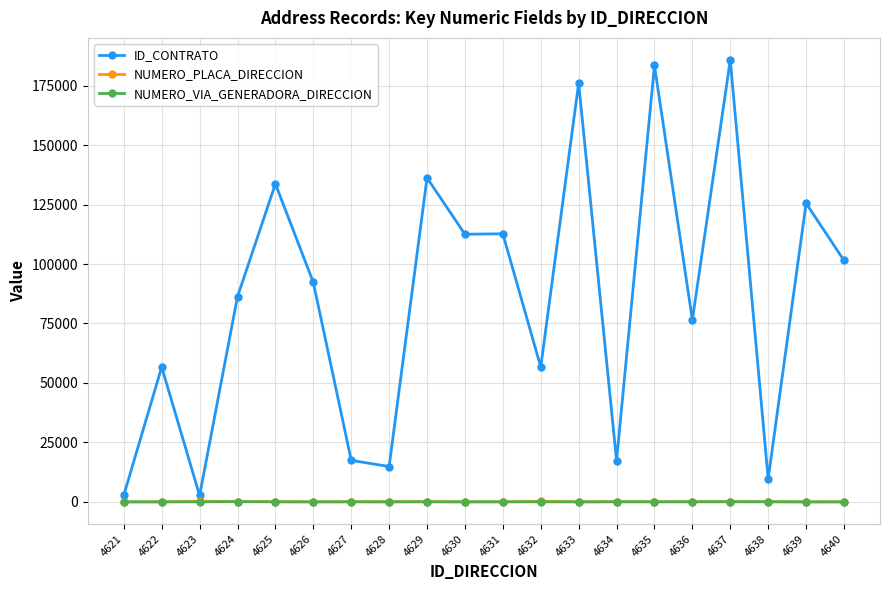

Which series has the largest range (max minus min)?

ID_CONTRATO